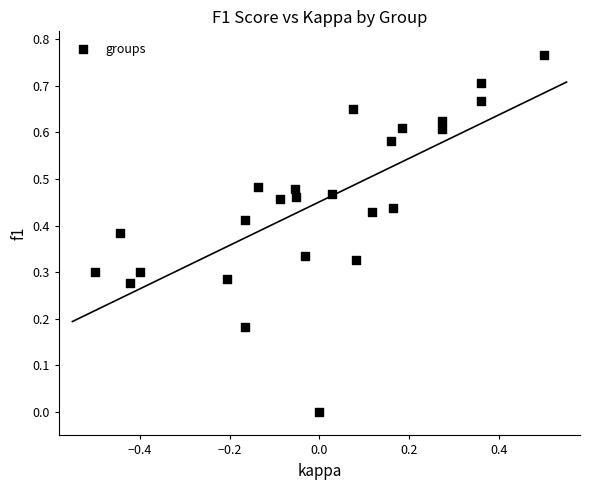

What is the range of X values (max minus min)?

1.0